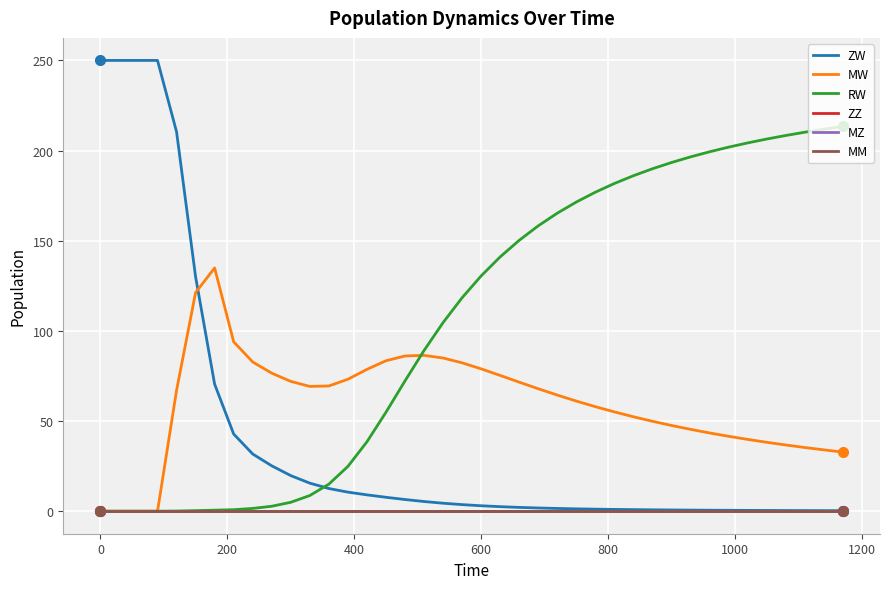

Does the chart display data point markers on the line(s)?

No